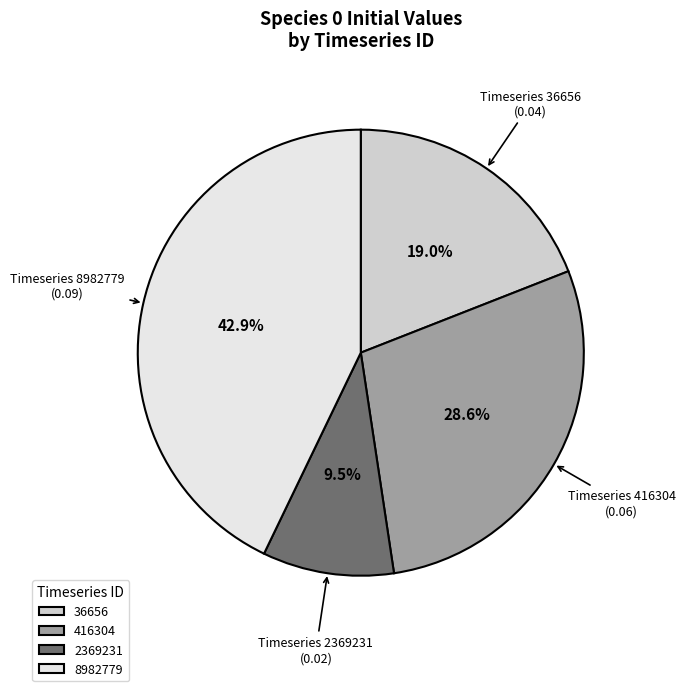

What percentage is the 8982779 slice, to the nearest percent?

43%